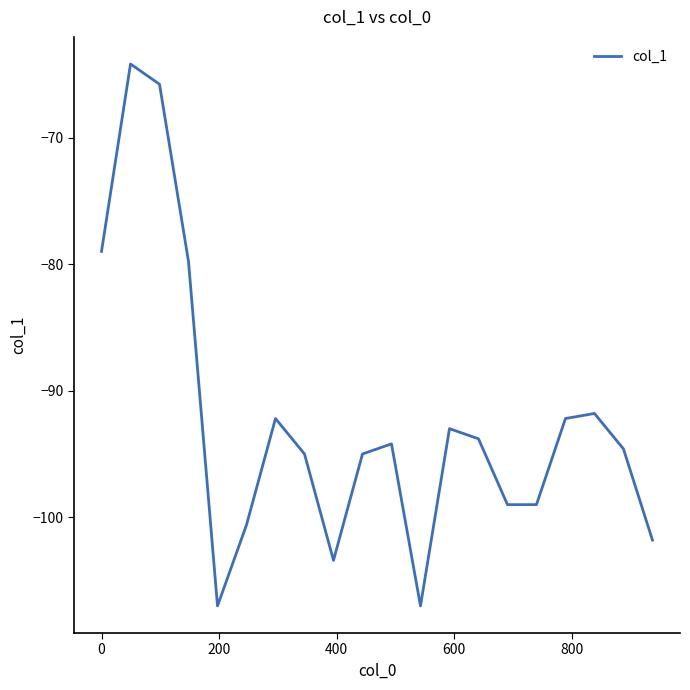

What is the difference between the maximum and minimum values?

42.8